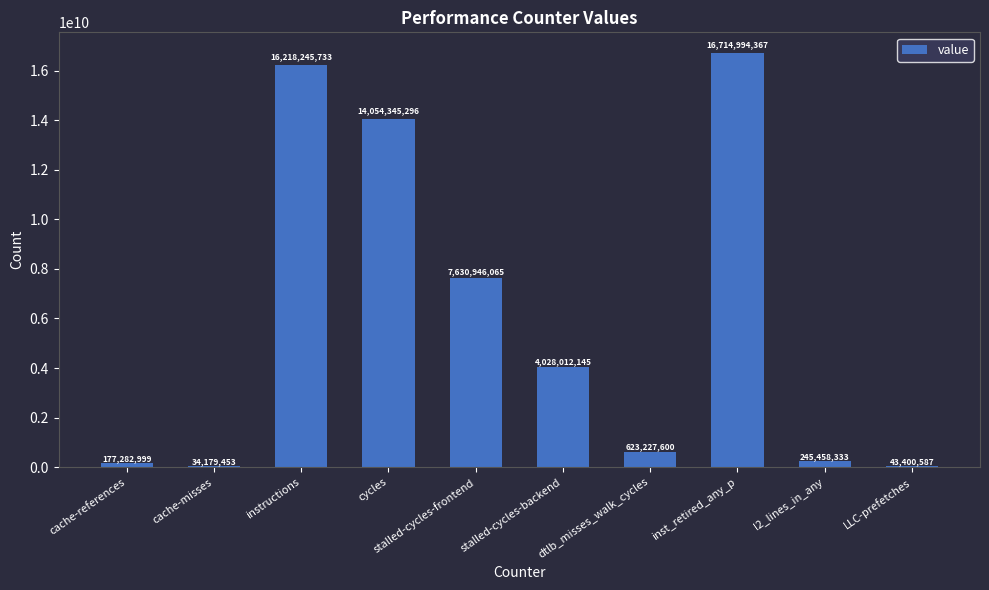

Reading left to right, transcribe all the data shown in this chart.

cache-references=177282999	cache-misses=34179453	instructions=16218245733	cycles=14054345296	stalled-cycles-frontend=7630946065	stalled-cycles-backend=4028012145	dtlb_misses_walk_cycles=623227600	inst_retired_any_p=16714994367	l2_lines_in_any=245458333	LLC-prefetches=43400587